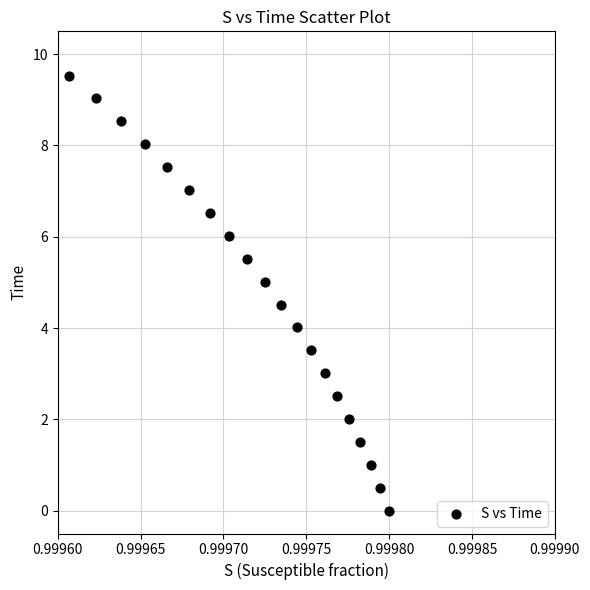

What is the range of Y values (max minus min)?

9.5